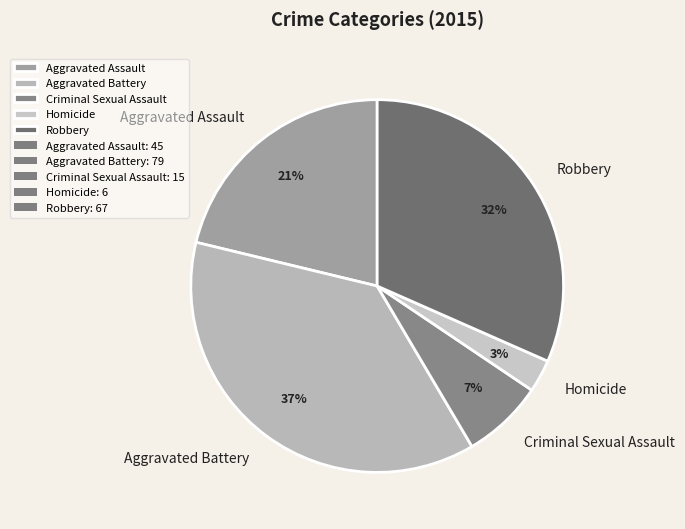

Is it true that Homicide is 17% of the pie?

False